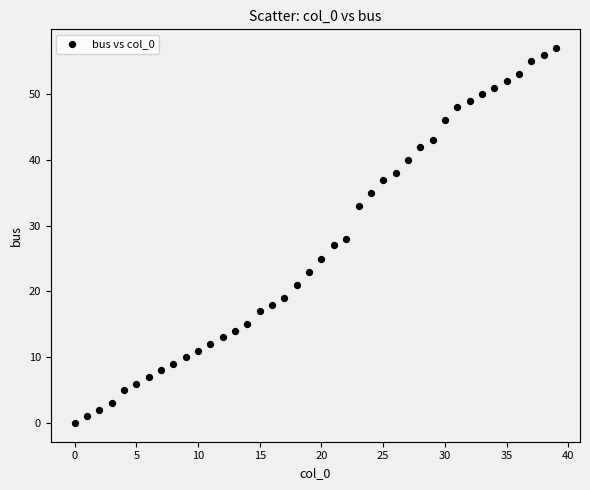

What is the range of Y values (max minus min)?

57